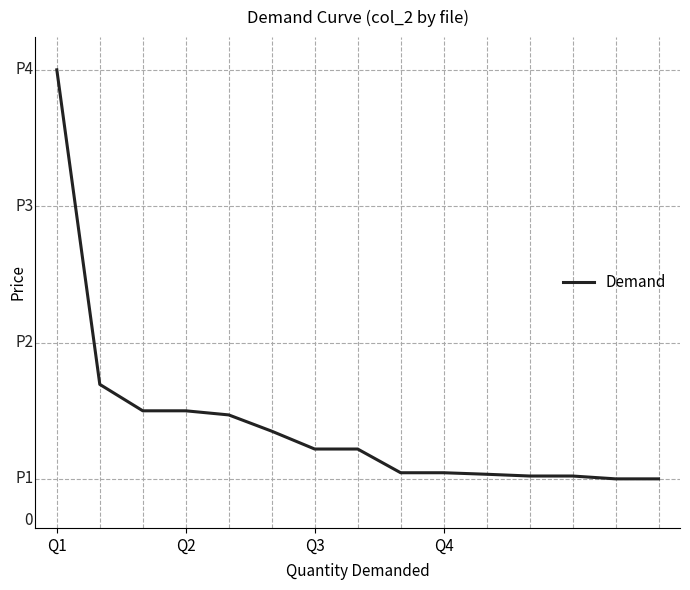

Is this an area chart (filled region under the line)?

No